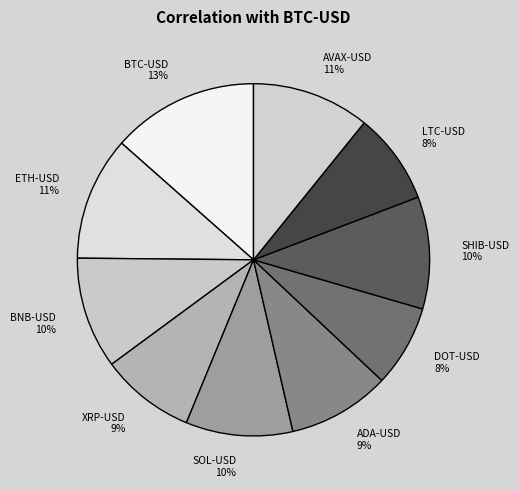

Do DOT-USD and ADA-USD together represent more than half of the pie?

No